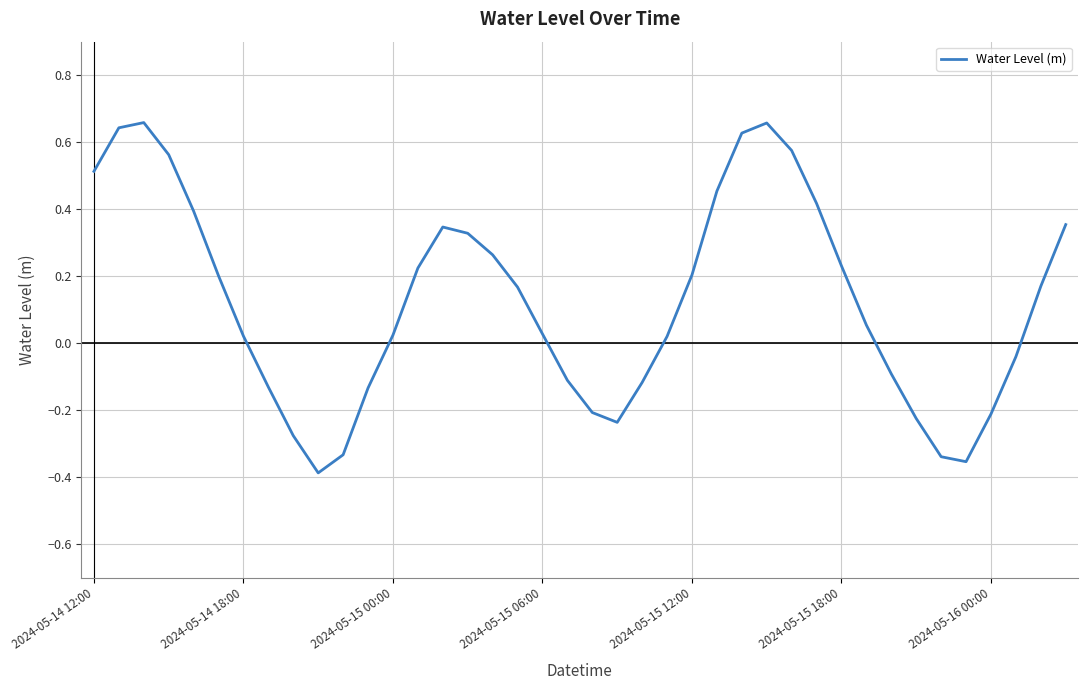

How many interior local valleys (lower than both neighbors) does the data have?

3